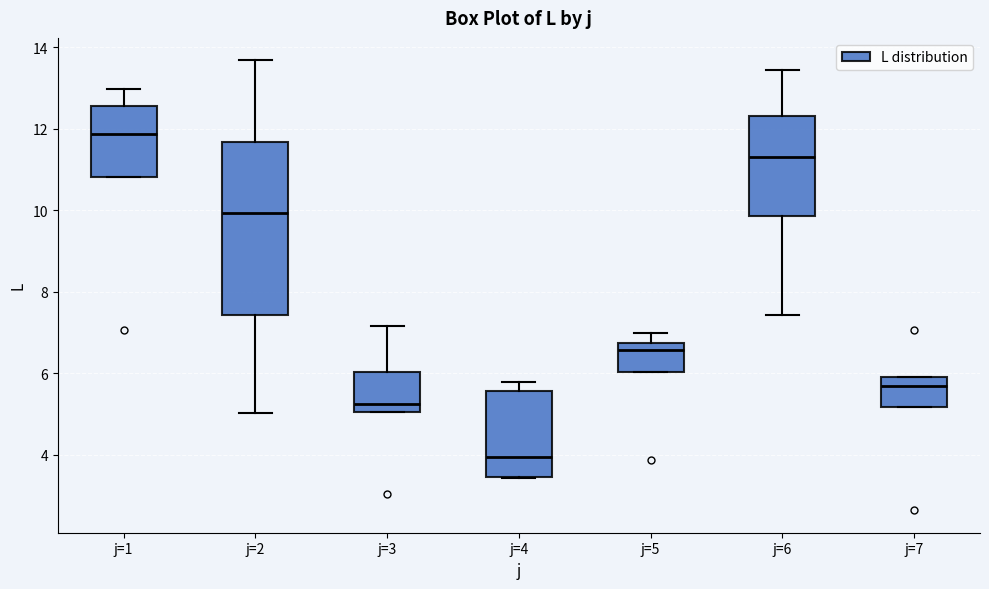

Where is the upper edge of the box for j=5 on the y-axis? The values are not printed on the chart, so give them approximately, as read against the axis.

6.8